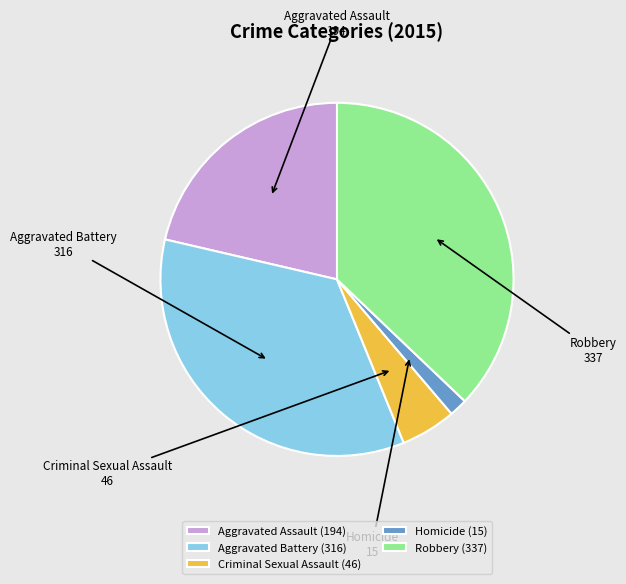

Is the sum of Robbery and Homicide greater than half?

No